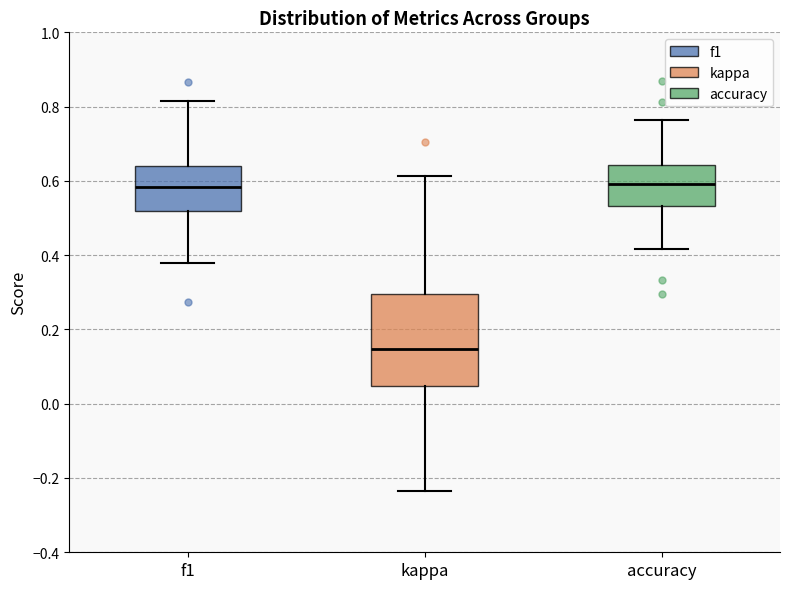

Where is the lower edge of the box for kappa on the y-axis? The values are not printed on the chart, so give them approximately, as read against the axis.

0.04